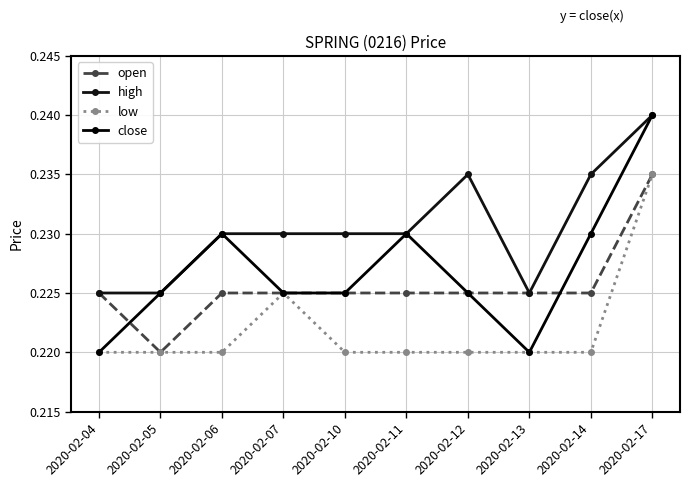

How many lines are shown in the chart?

4